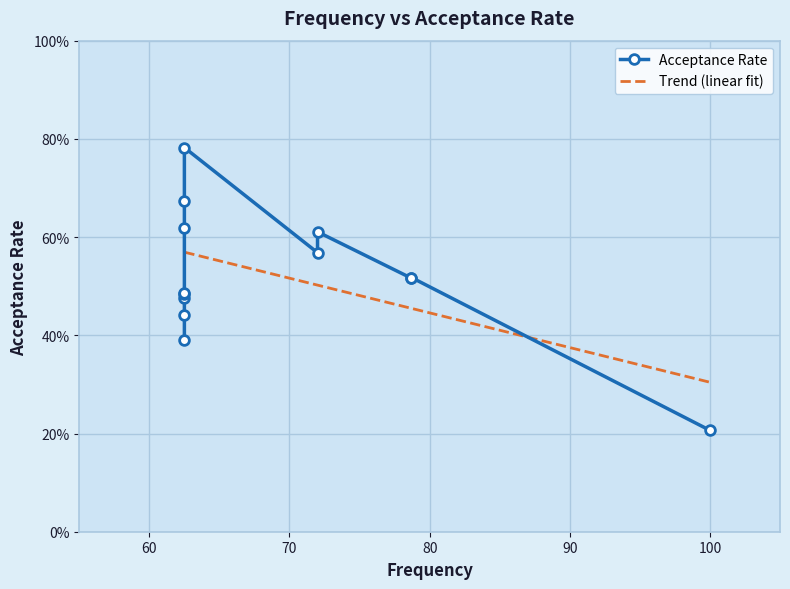

Which has a higher value, 78.7 or 72.0?

72.0